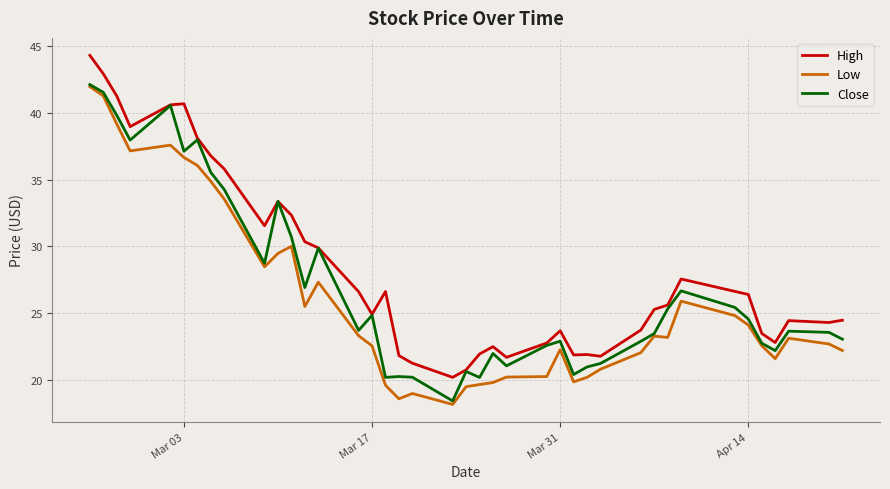

Rank the series by their average value, from highest to lowest.

High, Close, Low